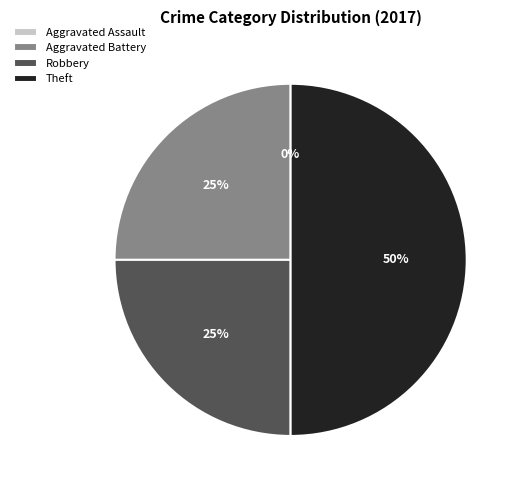

The Robbery slice represents 13% of the pie. True or false?

False